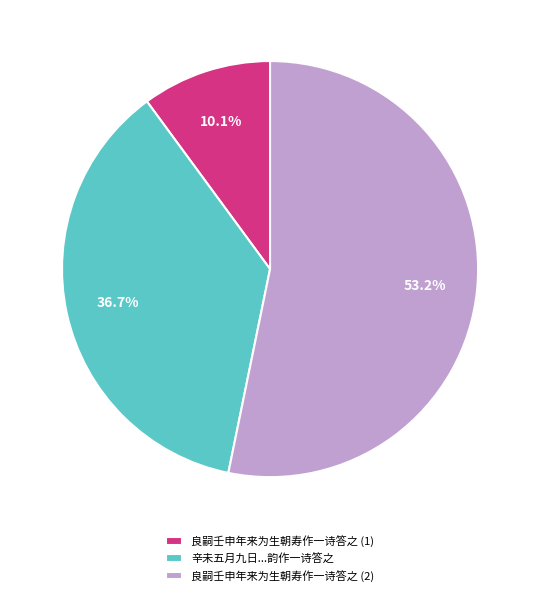

Which slice is the largest?

良嗣壬申年来为生朝寿作一诗答之 (2)